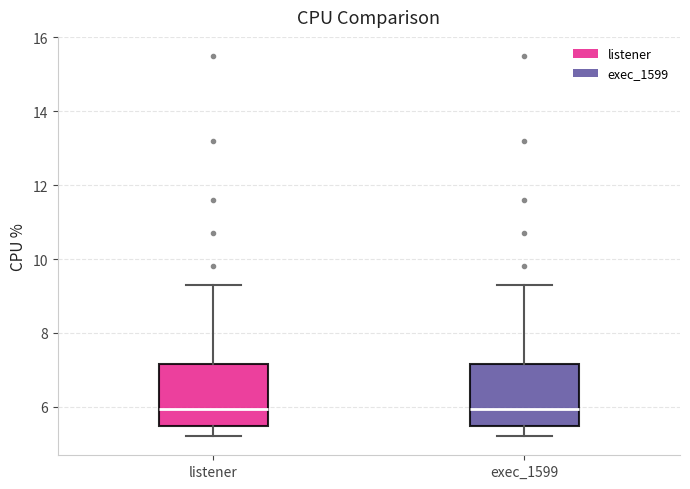

Reading left to right, transcribe this box plot: for each box, give where its median line is, the range the box spans, and where its two whiskers end, as read against the y-axis. The values are not printed on the chart, so give them approximately, as read against the axis.

listener: median 6.0, box 5.4 to 7.2, whiskers 5.2 to 9.4
exec_1599: median 6.0, box 5.4 to 7.2, whiskers 5.2 to 9.4